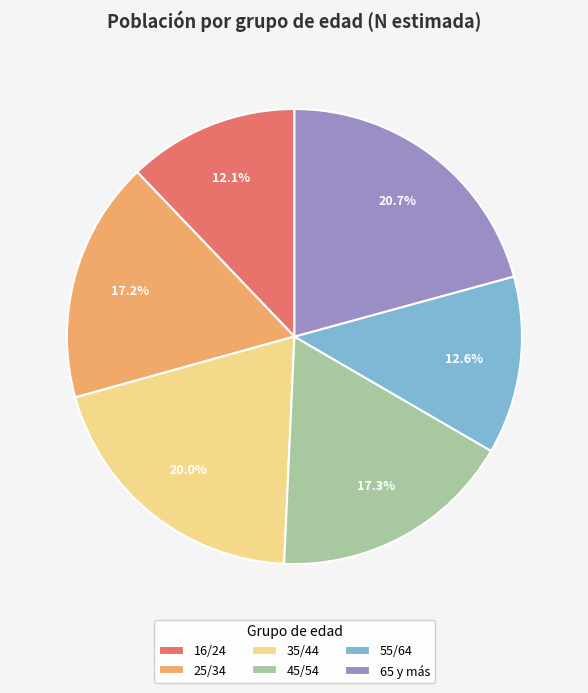

To the nearest percent, what portion does 25/34 represent?

17%